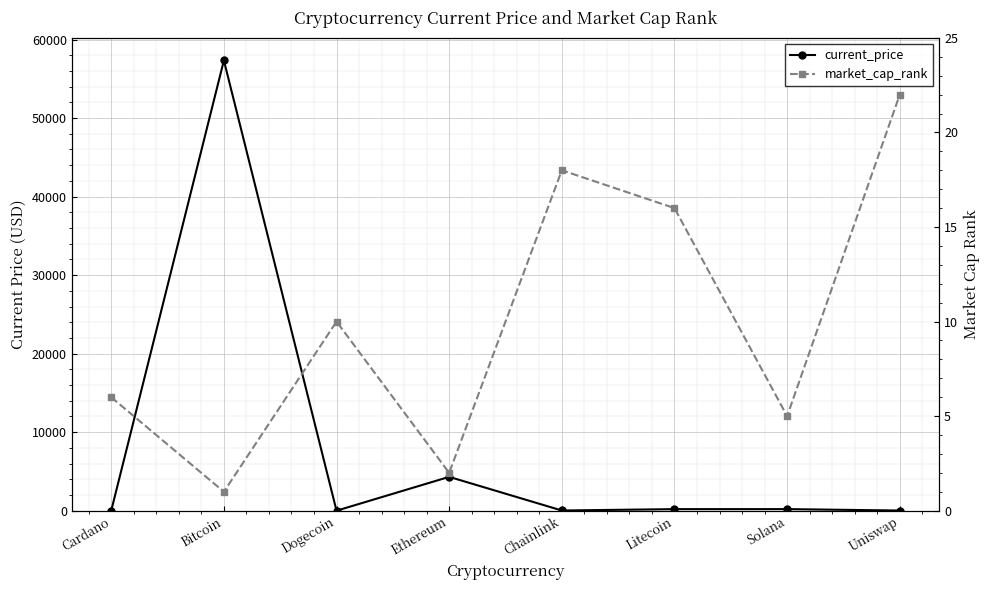

Count the number of data series in this chart.

2